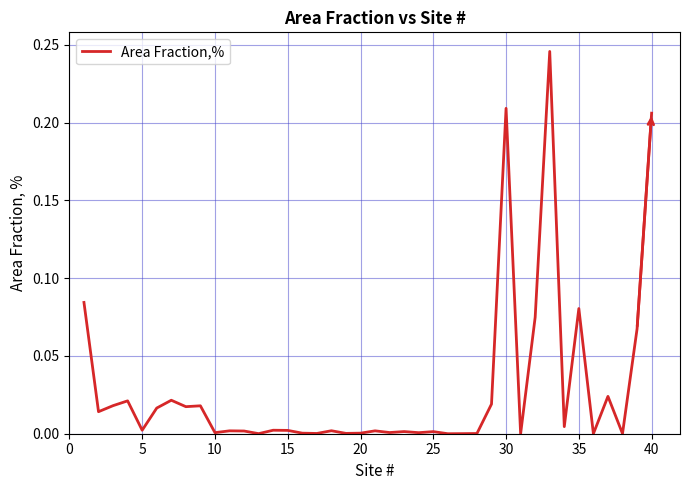

Reading left to right, what are all the values shown in this chart?

0.1	0.0	0.0	0.0	0.0	0.0	0.0	0.0	0.0	0.0	0.0	0.0	0.0	0.0	0.0	0.0	0.0	0.0	0.0	0.0	0.0	0.0	0.0	0.0	0.0	0.0	0.0	0.0	0.0	0.2	0.0	0.1	0.2	0.0	0.1	0.0	0.0	0.0	0.1	0.2